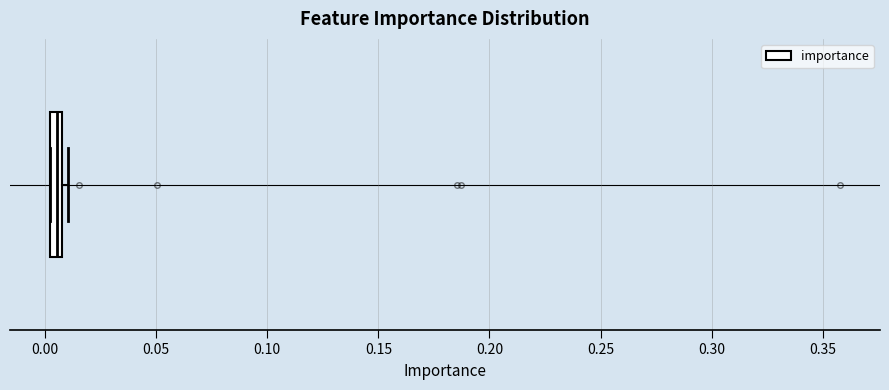

Where is the left edge of the box on the x-axis? The values are not printed on the chart, so give them approximately, as read against the axis.

0.000